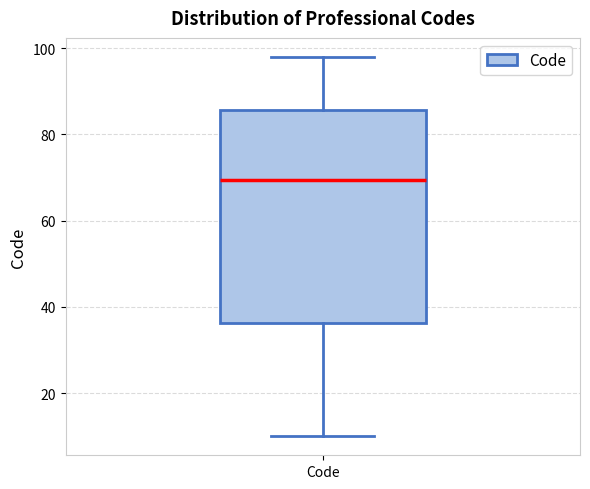

Read this box plot against the y-axis: the position of the median line, the range covered by the box, and the ends of both whiskers. The values are not printed on the chart, so give them approximately, as read against the axis.

median 70, box 36 to 86, whiskers 10 to 98